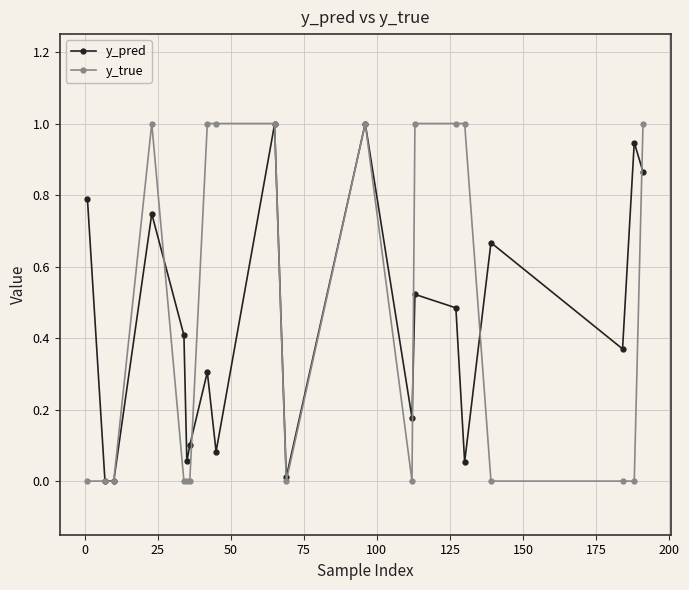

True or false: y_pred has more than 2 interior local peaks.

True